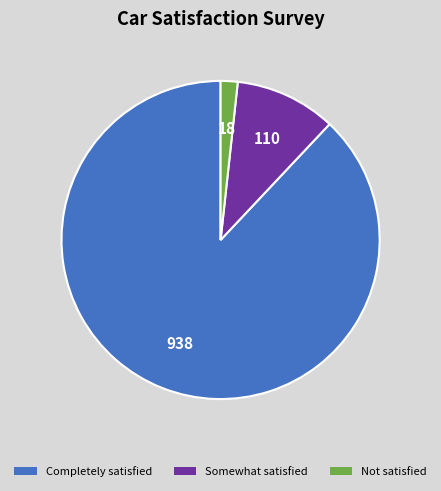

Is there any slice that represents more than half of the pie?

Yes